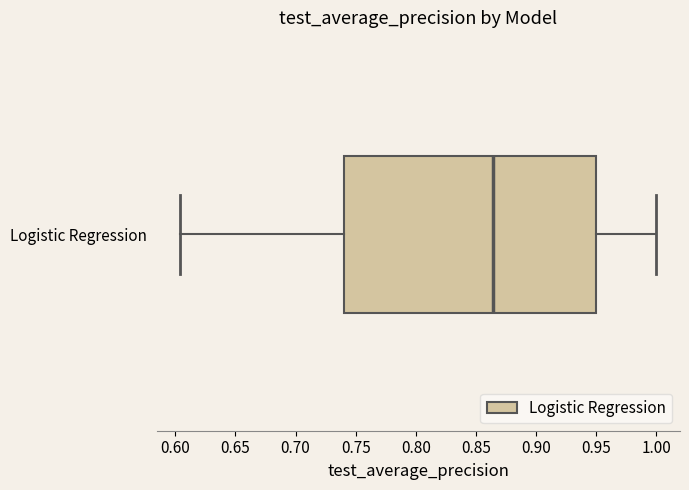

Where does the median line of the box for Logistic Regression sit on the x-axis? The values are not printed on the chart, so give them approximately, as read against the axis.

0.865